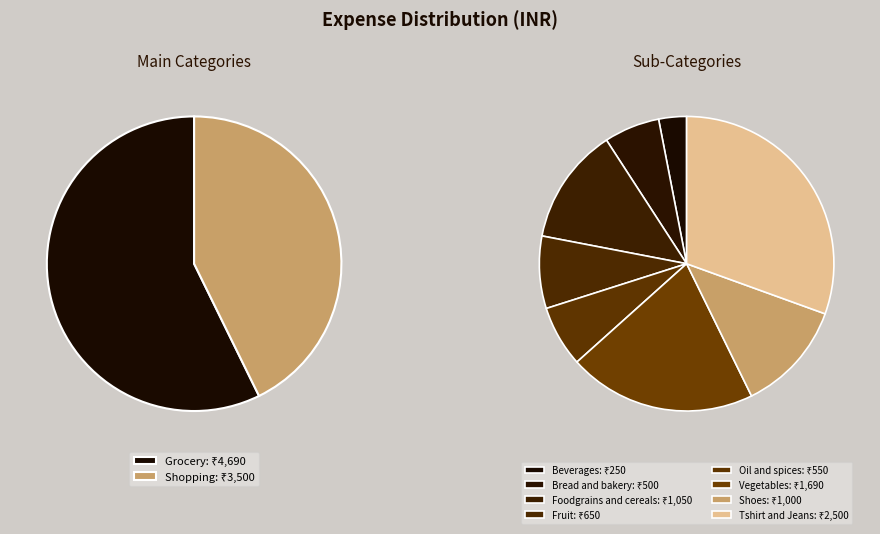

Which has a higher value, Grocery or Shopping?

Grocery